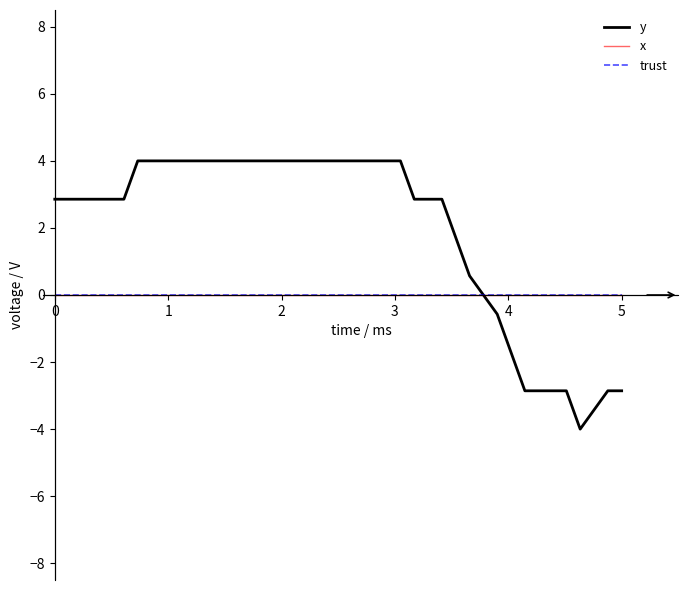

How many lines are shown in the chart?

3